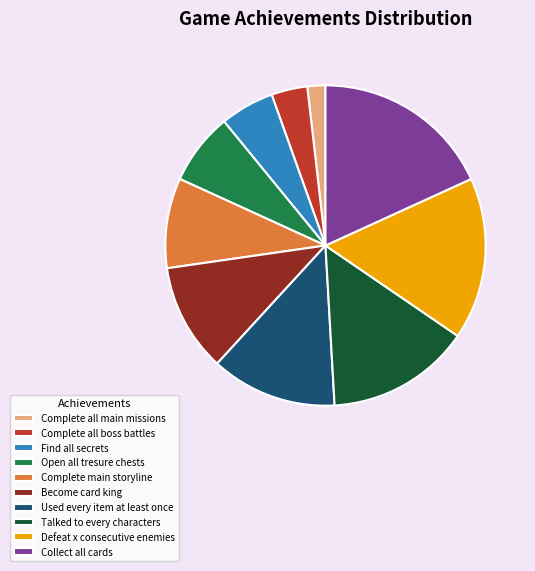

Count the number of slices in the pie.

10